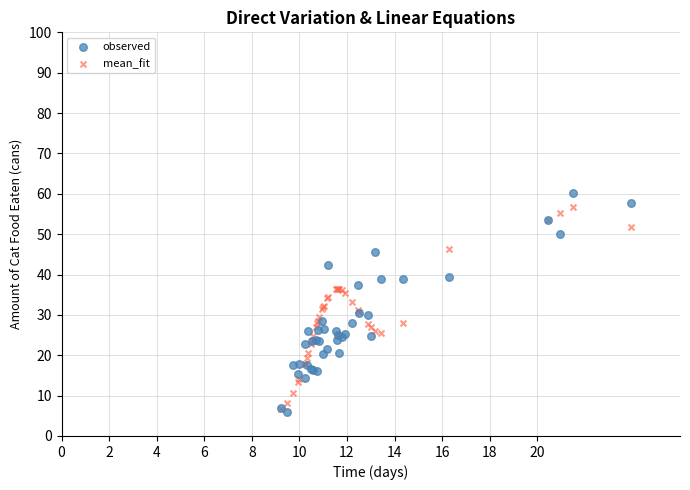

What are all the series names shown in the legend?

observed, mean_fit